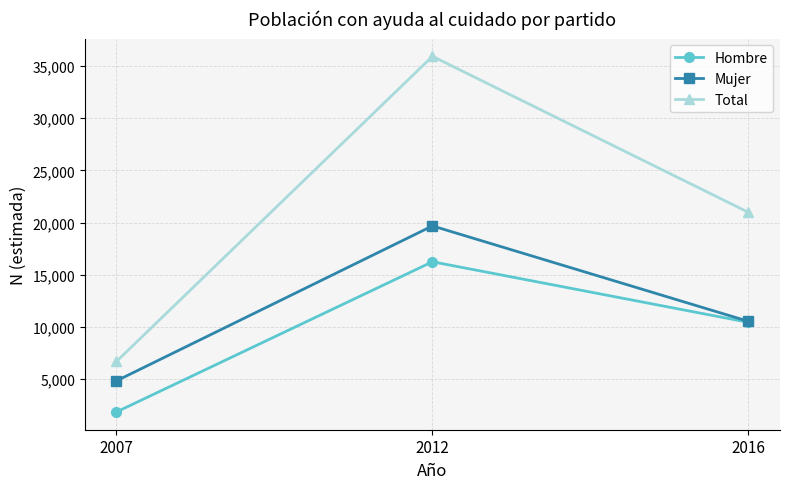

Does the chart display data point markers on the line(s)?

Yes